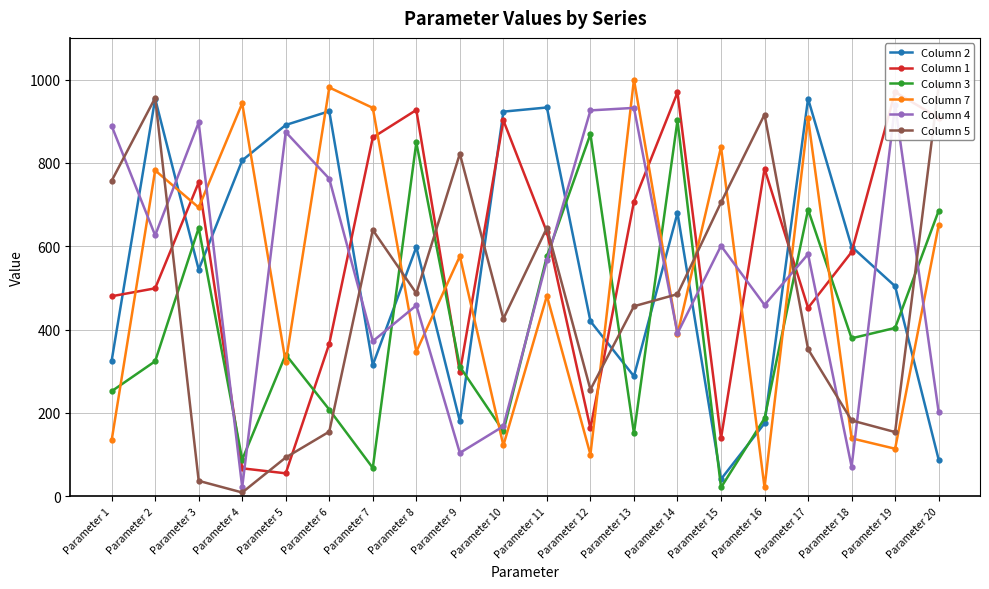

True or false: Column 1 has more than 0 interior local peaks.

True